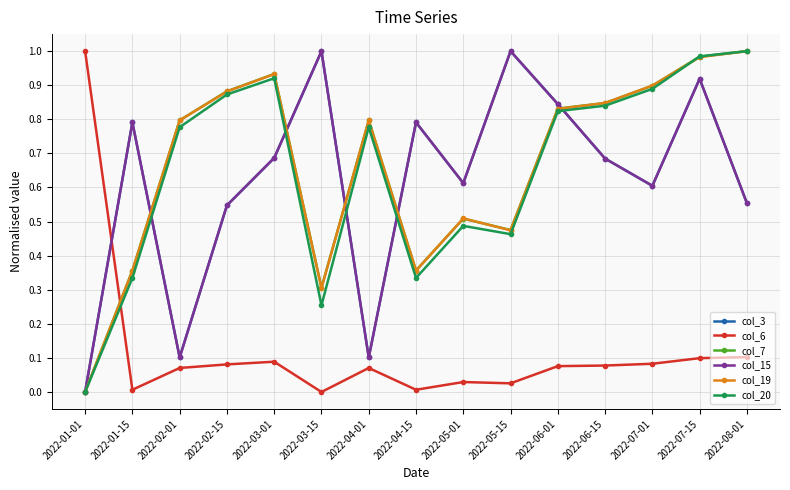

Does the chart have visible grid lines?

Yes